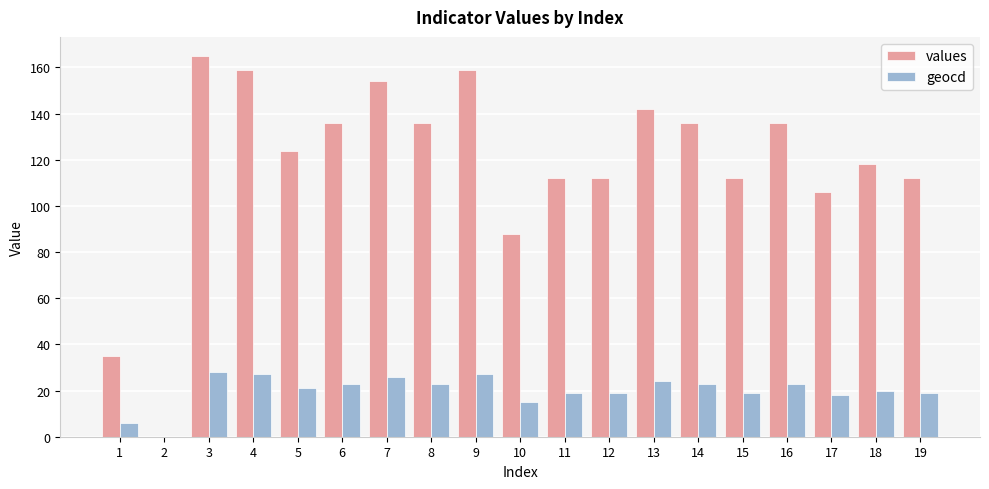

Which series has the largest total across all categories?

values